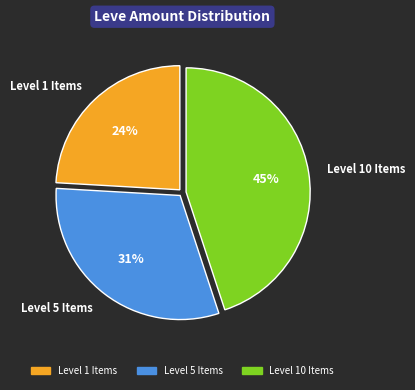

Which slice is the smallest?

Level 1 Items